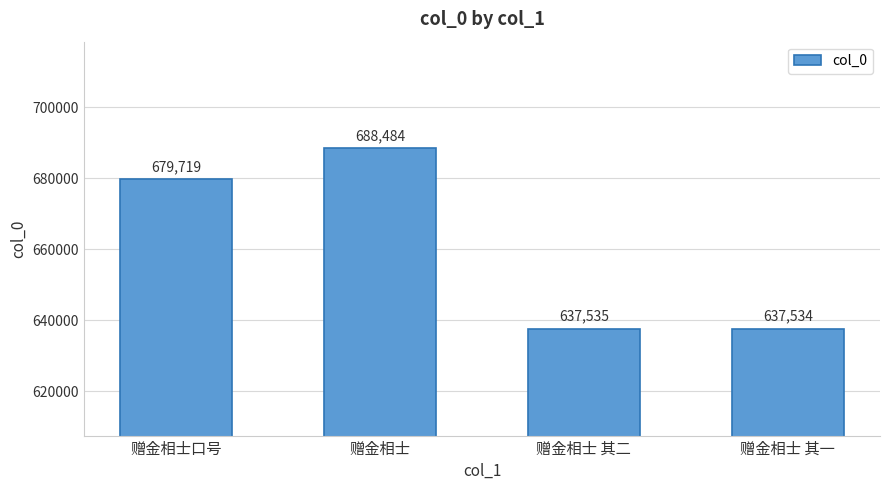

List the labels in order of value, largest first.

赠金相士, 赠金相士口号, 赠金相士 其二, 赠金相士 其一